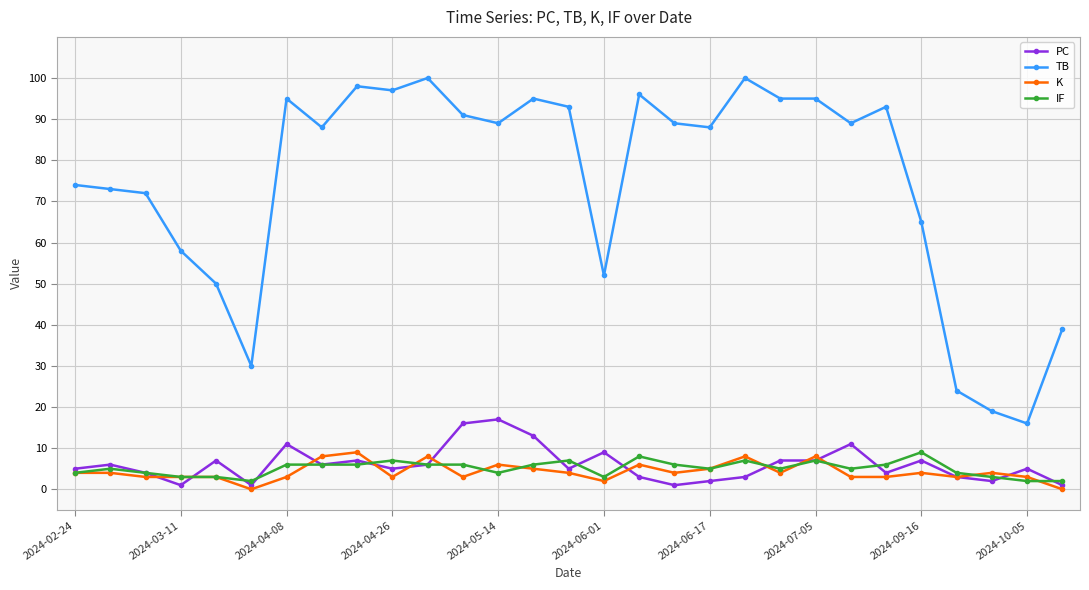

What is the greatest value displayed?

100